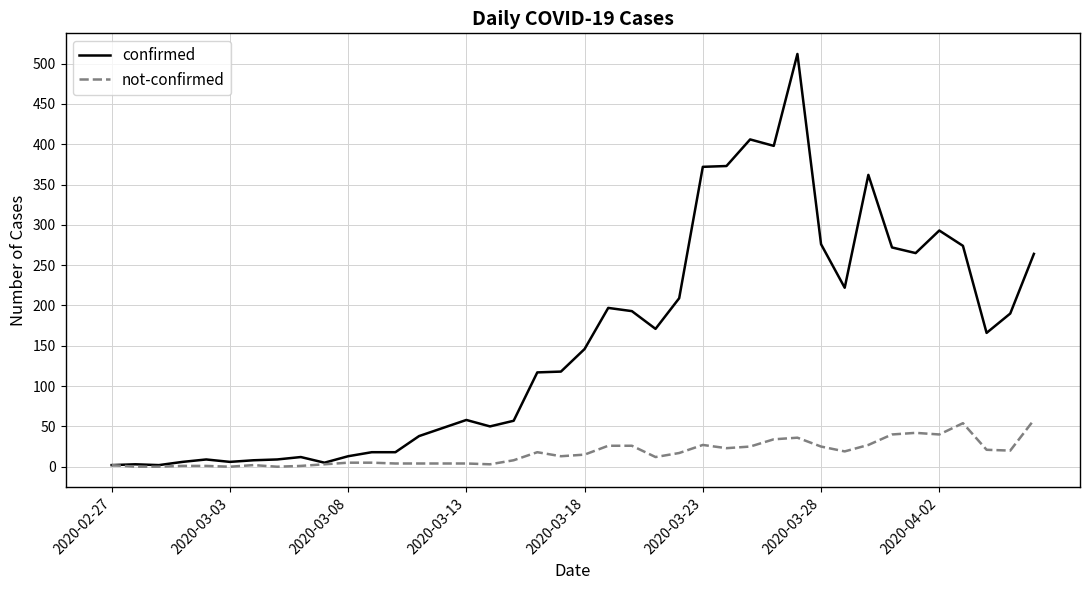

Which series has the largest total across all categories?

confirmed